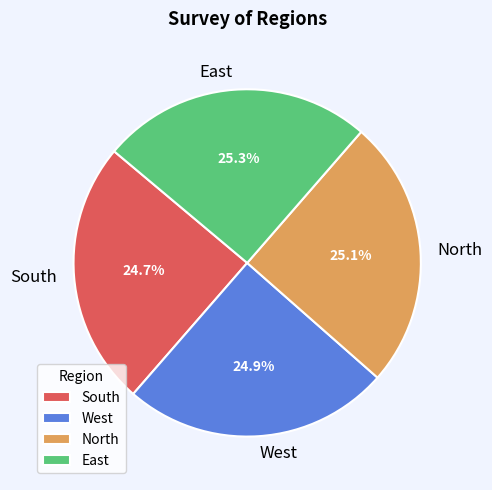

Is it true that West is 25% of the pie?

True